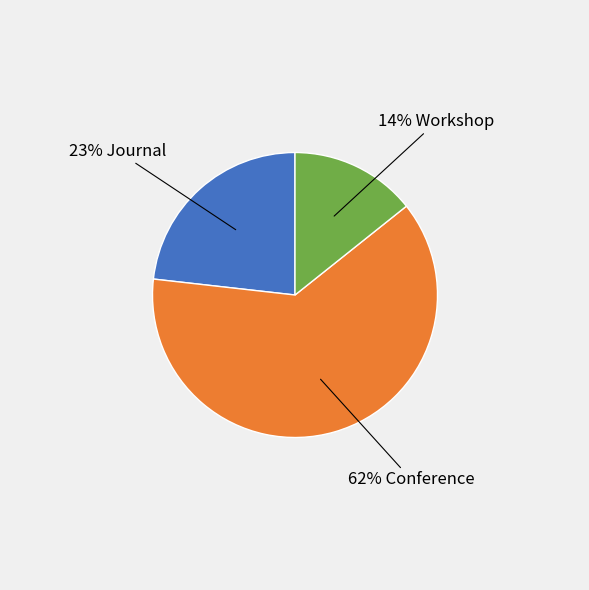

To the nearest percent, what is the difference between the largest and smallest slice percentages?

48%